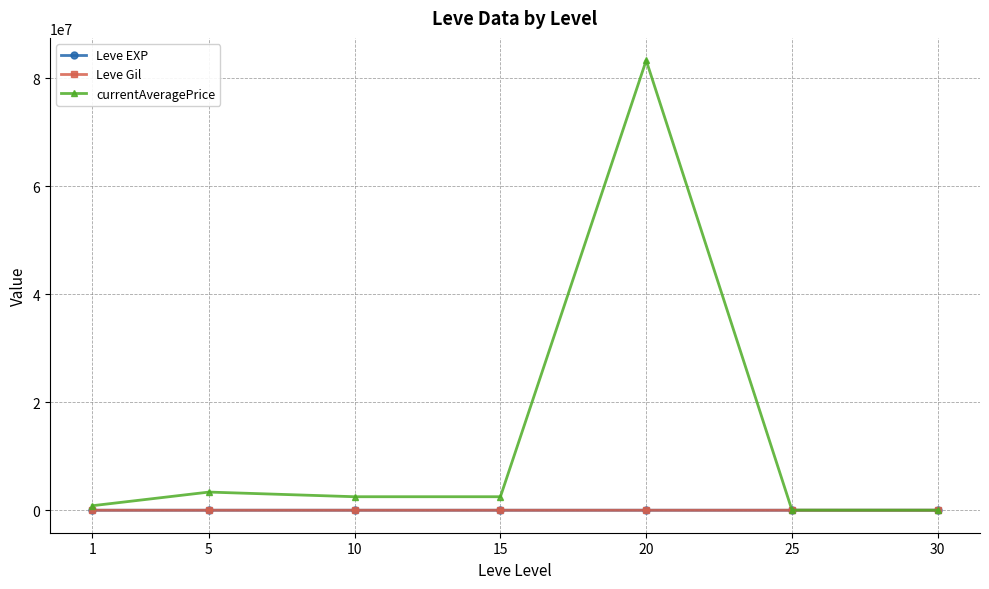

True or false: currentAveragePrice has more than 2 interior local peaks.

False